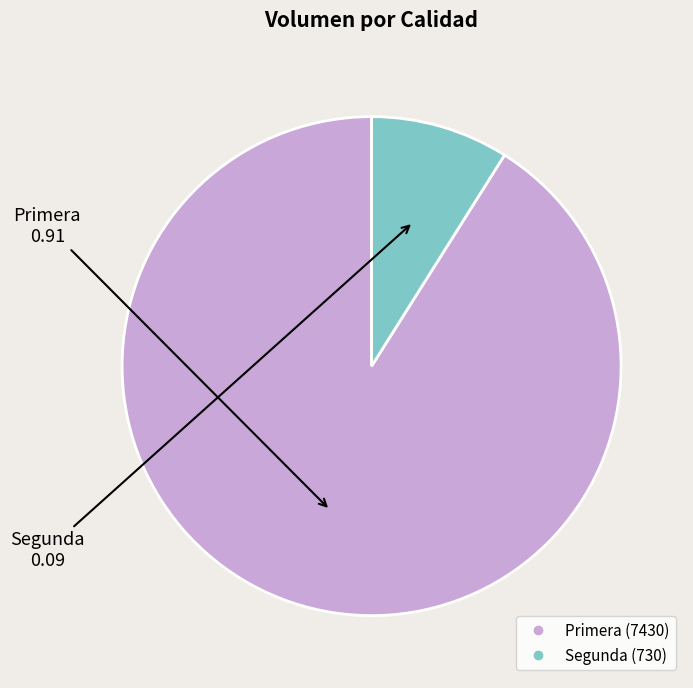

Rank the categories by value from lowest to highest.

Segunda, Primera